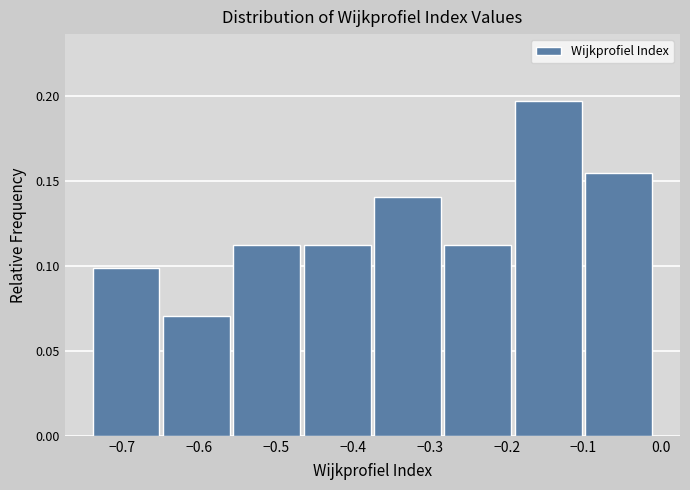

Which range on the x-axis has the tallest bar?

-0.19 to -0.10